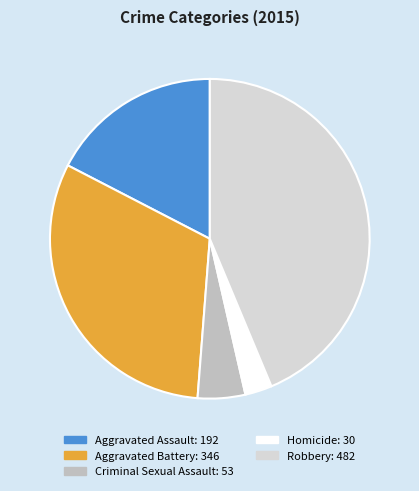

Which has a higher value, Aggravated Battery or Aggravated Assault?

Aggravated Battery